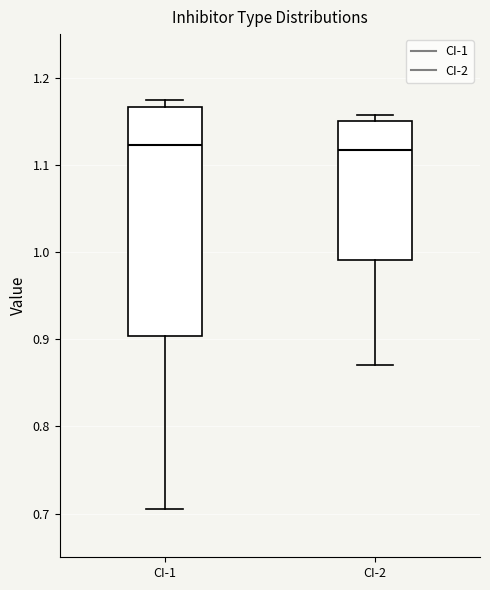

Which box is the tallest, from its lower edge to its upper edge?

CI-1